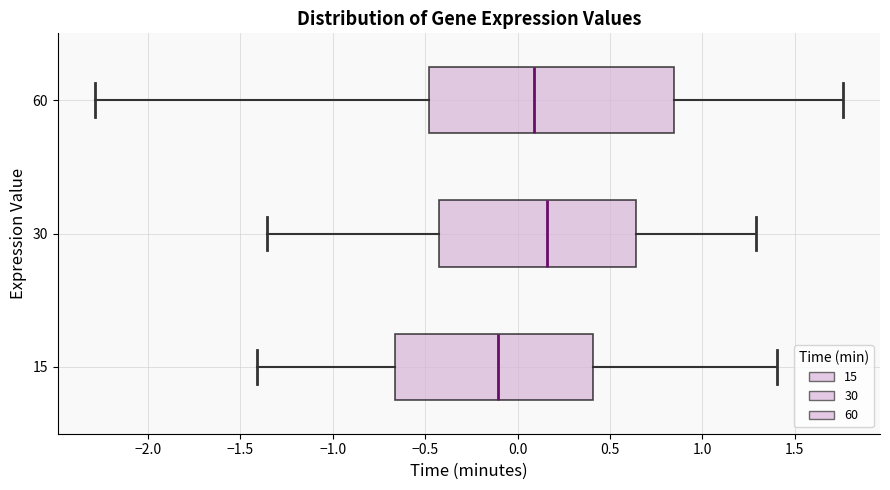

Which box's median line is the furthest to the left?

15